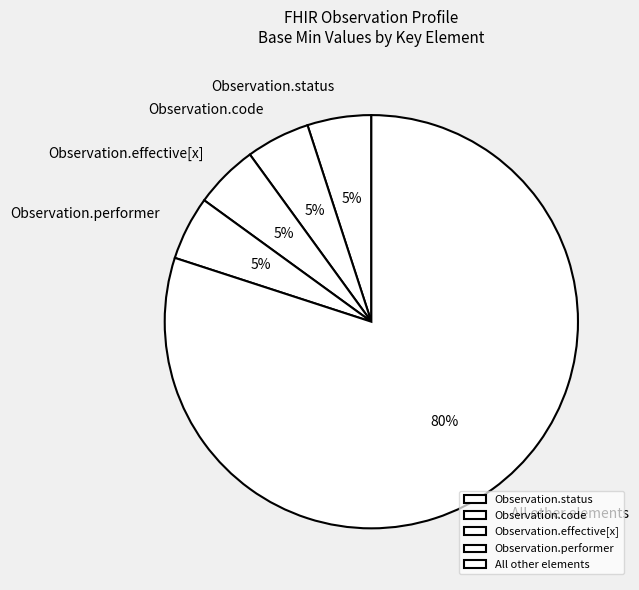

What percentage is the Observation.code slice, to the nearest percent?

5%